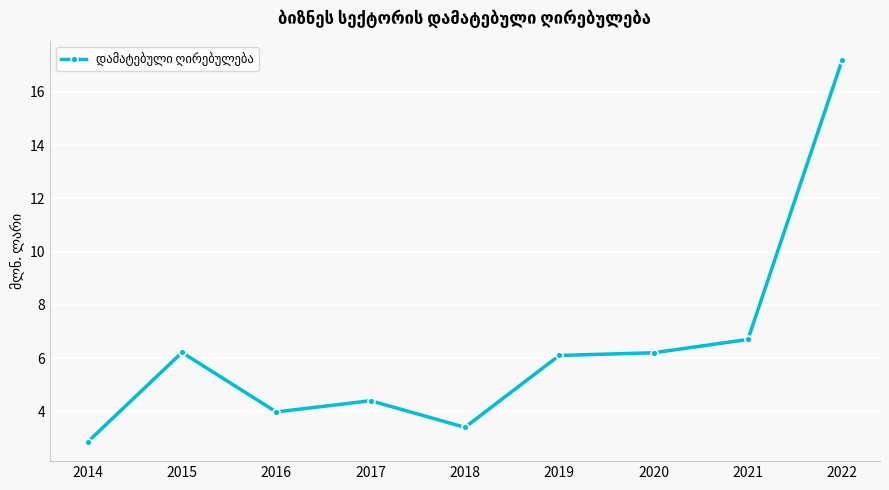

Reading right to left, extract all data points from this chart.

2022=17.2	2021=6.7	2020=6.2	2019=6.1	2018=3.4	2017=4.4	2016=4.0	2015=6.2	2014=2.8